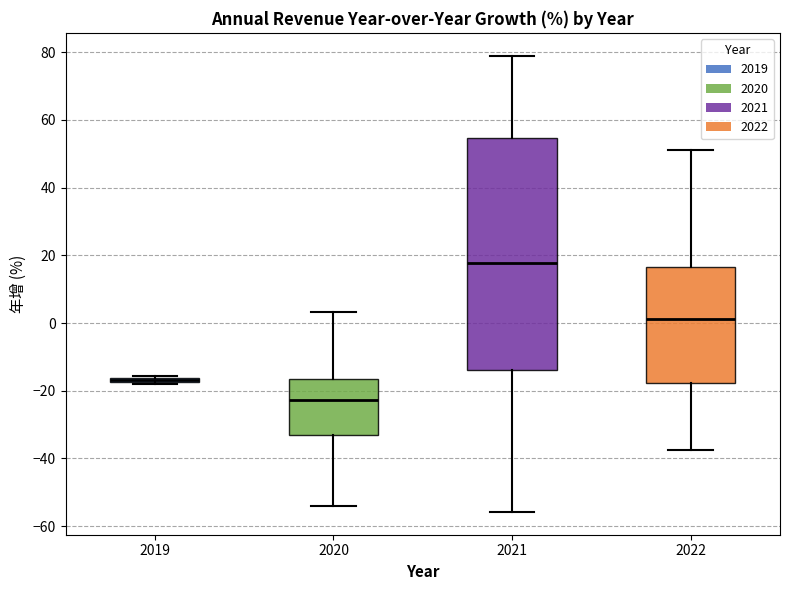

Which box has the lowest median line?

2020